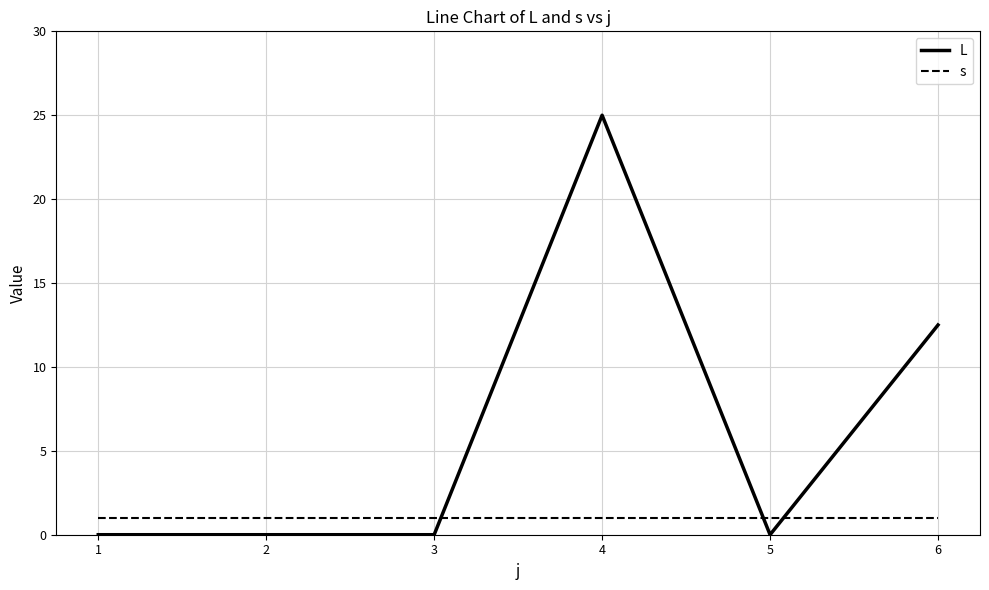

At which label is L closest to 12?

6